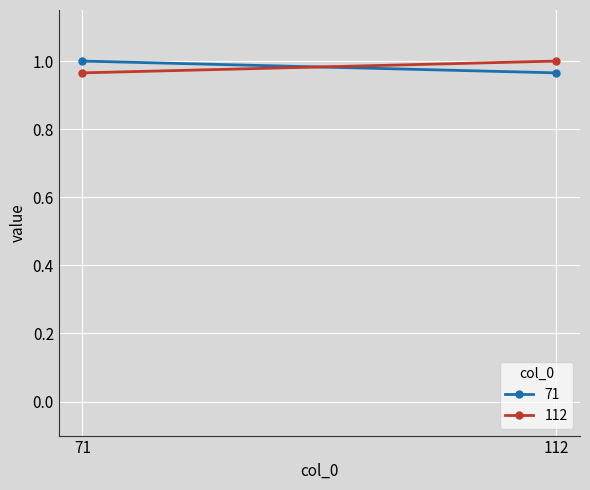

At which category does the chart reach its minimum across all series?

112